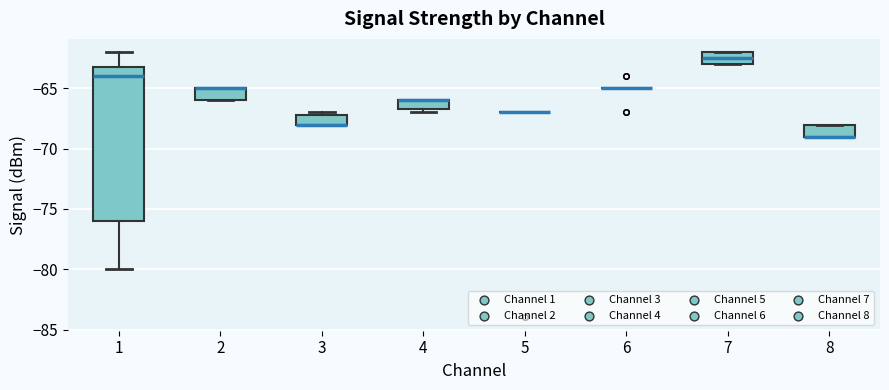

Reading left to right, read every box against the y-axis: the position of its median line, the range the box covers, and the ends of its whiskers. The values are not printed on the chart, so give them approximately, as read against the axis.

1: median -64.0, box -76.0 to -63.0, whiskers -80.0 to -62.0
2: median -65.0 (drawn on the box's upper edge), box -66.0 to -65.0, whiskers -66.0 to -65.0
3: median -68.0 (drawn on the box's lower edge), box -68.0 to -67.0, whiskers -68.0 to -67.0 (just above the box's upper edge)
4: median -66.0 (drawn on the box's upper edge), box -66.5 to -66.0, whiskers -67.0 to -66.0
5: box collapsed to a line at -67.0, whiskers -67.0 to -67.0
6: box collapsed to a line at -65.0, whiskers -65.0 to -65.0
7: median -62.5, box -63.0 to -62.0, whiskers -63.0 to -62.0
8: median -69.0 (drawn on the box's lower edge), box -69.0 to -68.0, whiskers -69.0 to -68.0